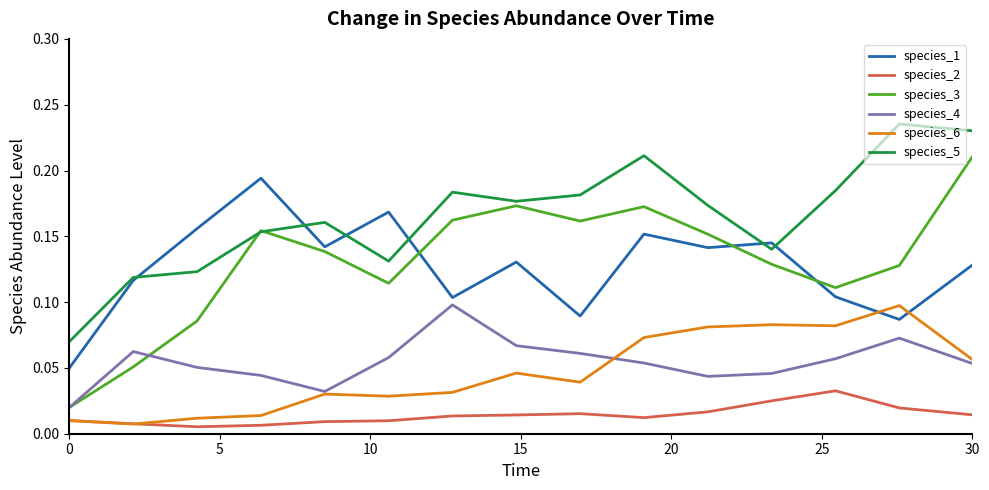

Which series has the largest total across all categories?

species_5